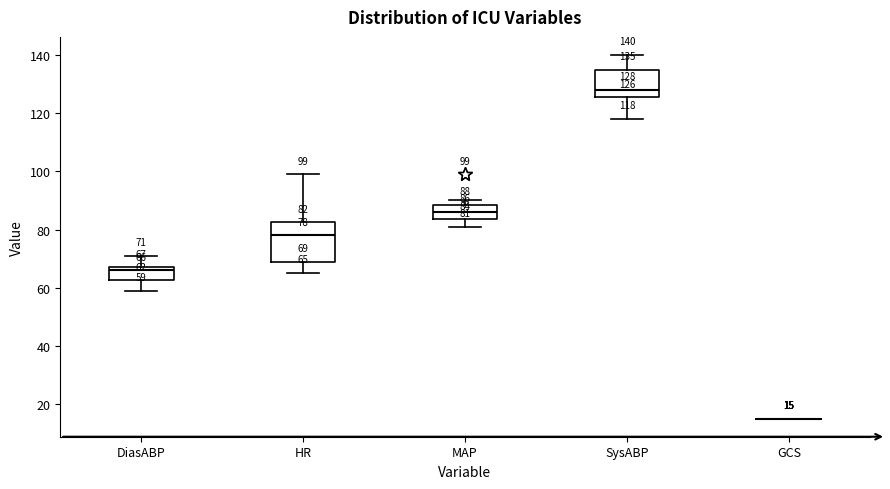

Which box is the tallest, from its lower edge to its upper edge?

HR